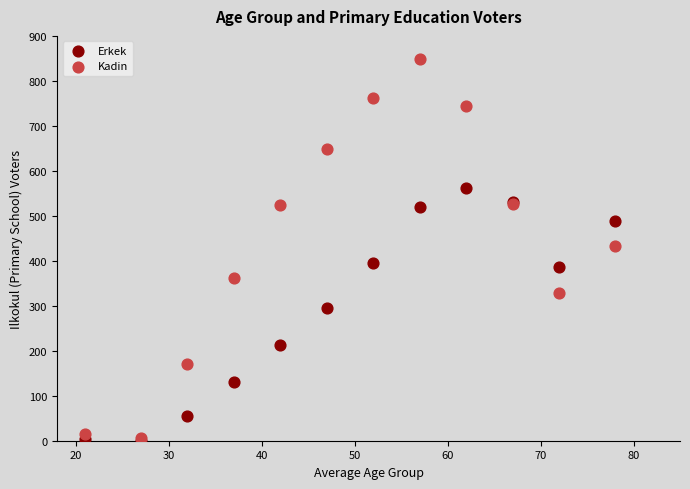

In the Erkek series, what Y value is closest to 280?

294